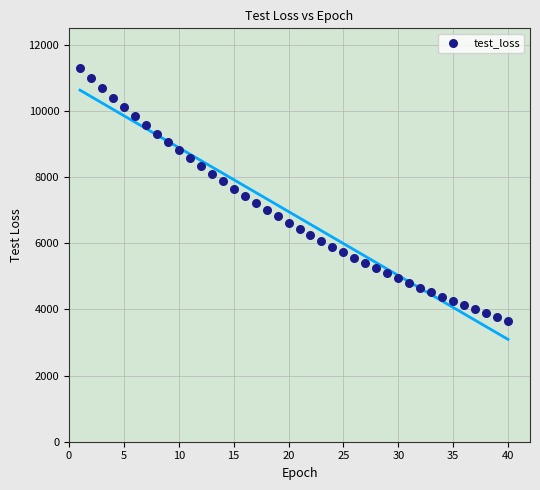

What is the range of X values (max minus min)?

39.0